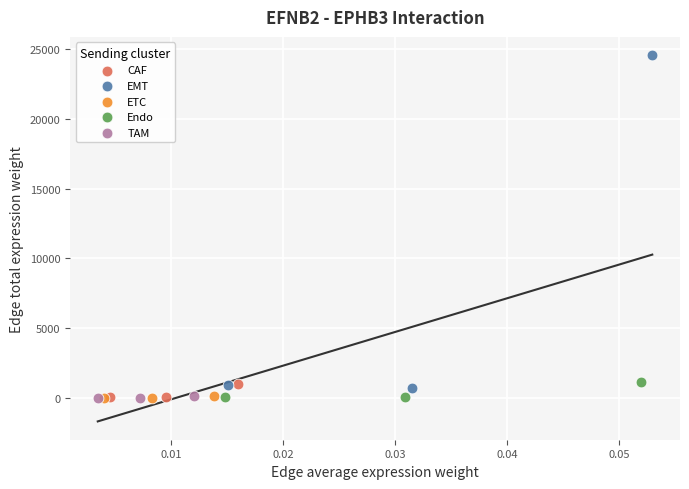

Which series has the largest Y range (max minus min)?

EMT